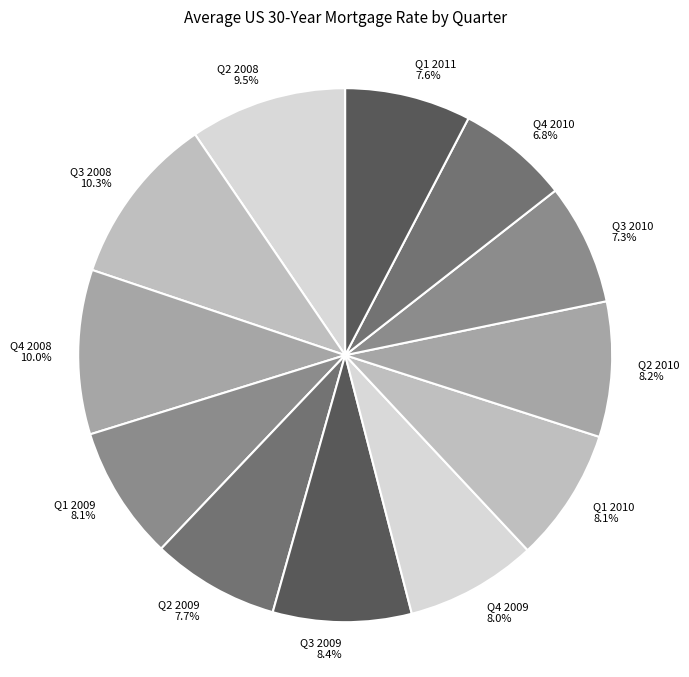

Between Q2 2008 and Q4 2009, which is larger?

Q2 2008